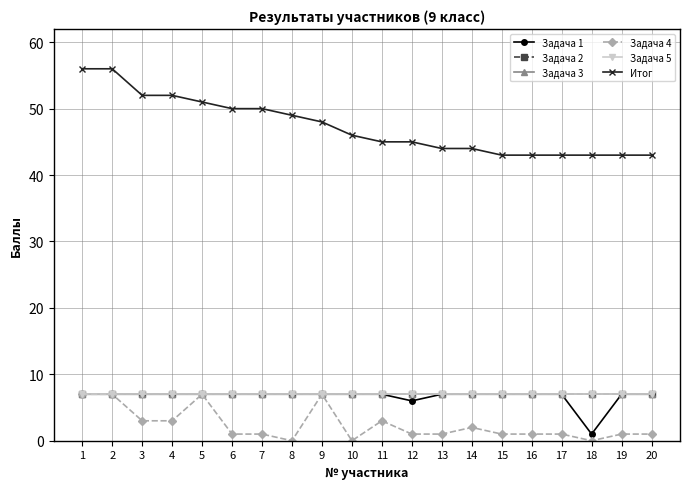

At which category does Задача 4 reach its first local peak?

5